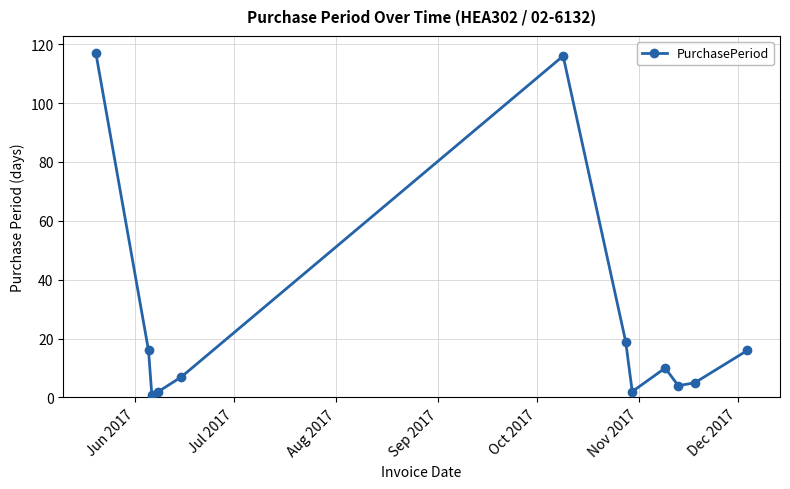

How many points are higher than both their immediate neighbors (excluding endpoints)?

2